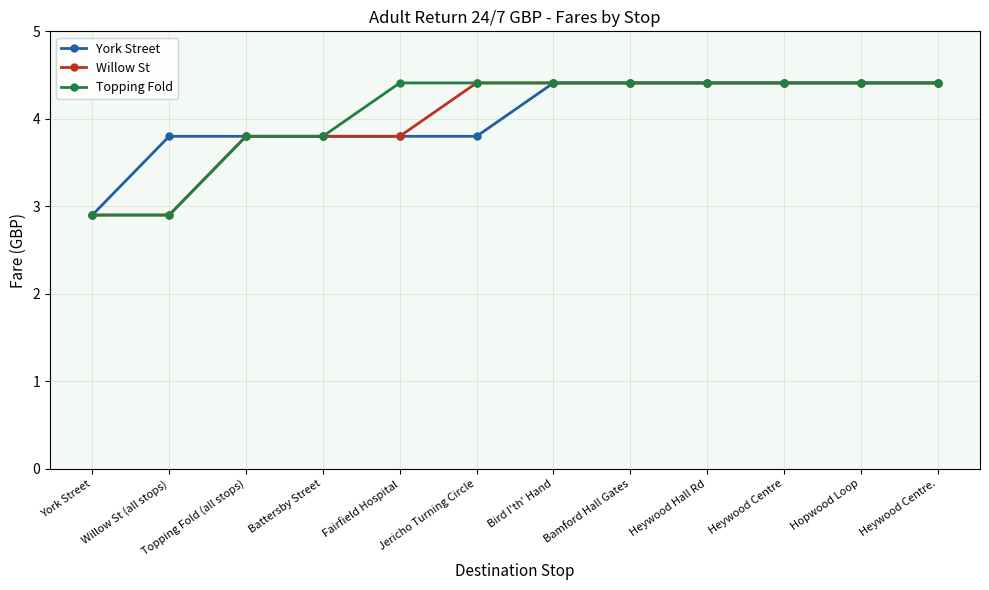

Reading left to right, what are all the values shown in this chart?

York Street: 2.9	3.8	3.8	3.8	3.8	3.8	4.4	4.4	4.4	4.4	4.4	4.4
Willow St: 2.9	2.9	3.8	3.8	3.8	4.4	4.4	4.4	4.4	4.4	4.4	4.4
Topping Fold: 2.9	2.9	3.8	3.8	4.4	4.4	4.4	4.4	4.4	4.4	4.4	4.4